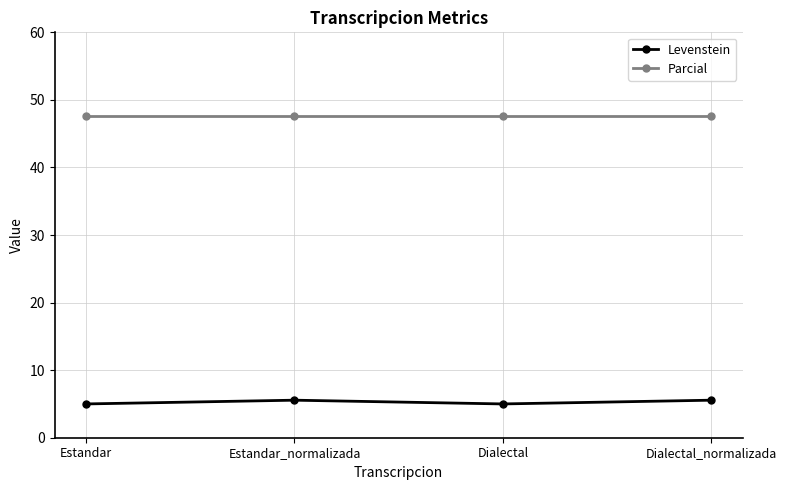

Reading left to right, transcribe all the data shown in this chart.

Levenstein: 5.0	5.6	5.0	5.6
Parcial: 47.6	47.6	47.6	47.6